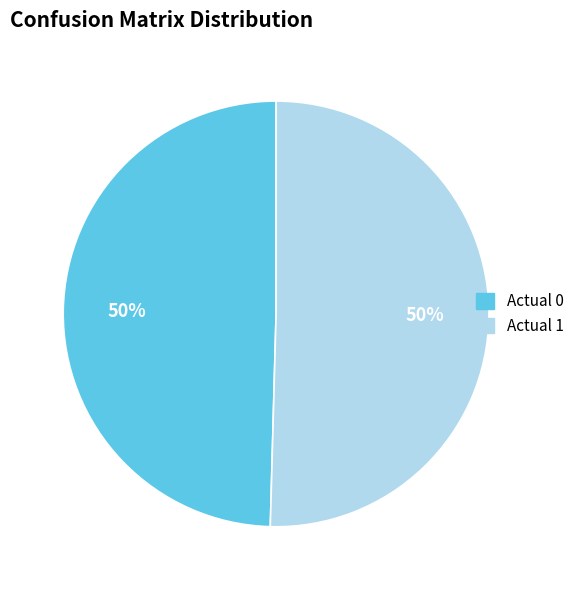

To the nearest percent, what portion does Actual 1 represent?

50%